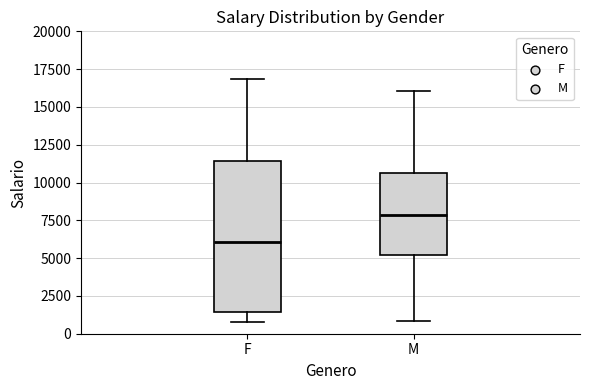

Comparing the boxes themselves (not the whiskers), which one is the tallest?

F